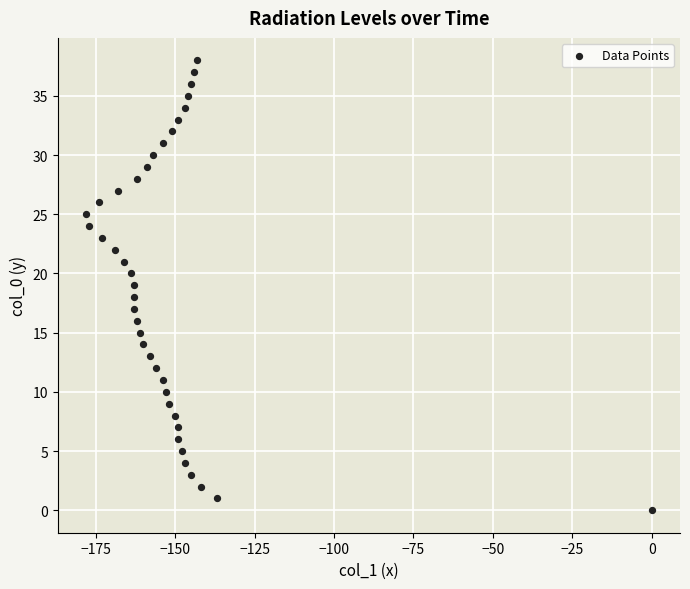

What is the range of Y values (max minus min)?

38